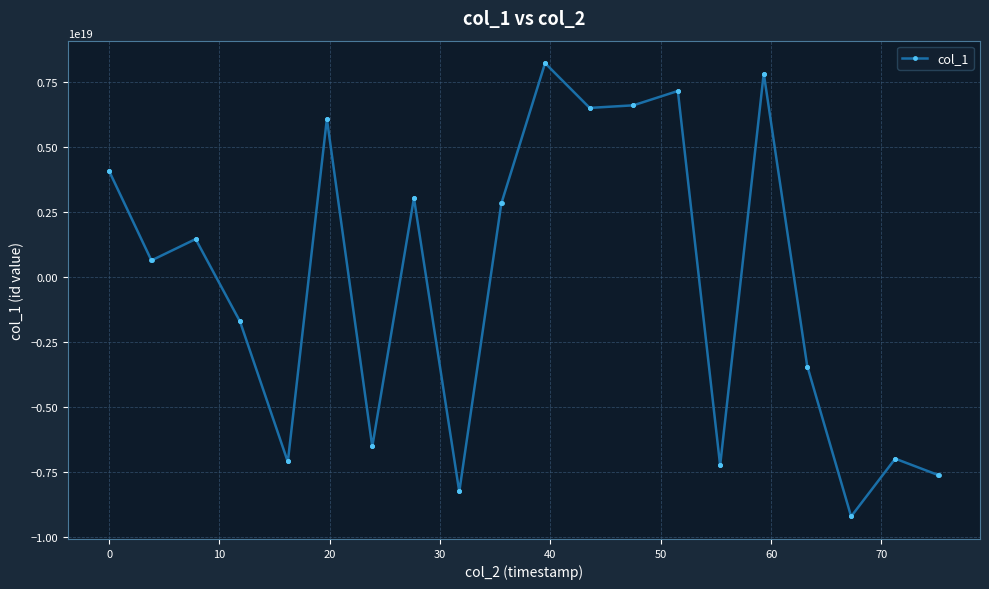

Count the number of values greater than 1449336748668540160.

18